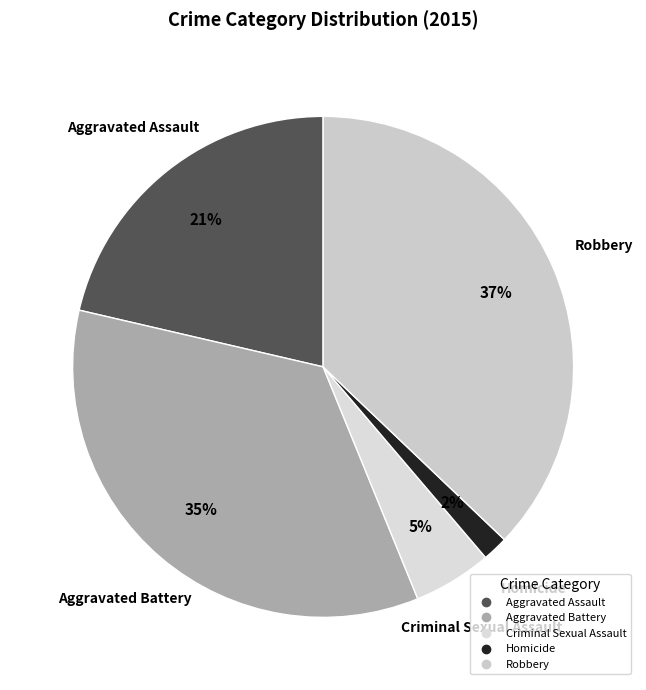

True or false: Aggravated Assault accounts for 21% of the total.

True